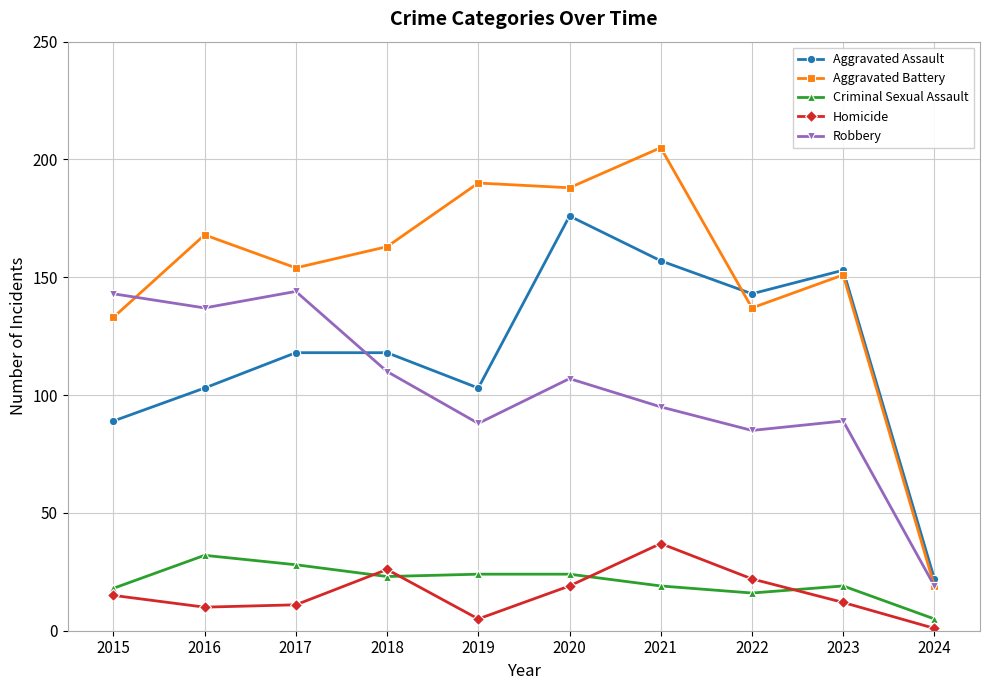

What is the difference between the second highest and minimum values in the Aggravated Assault series?

135